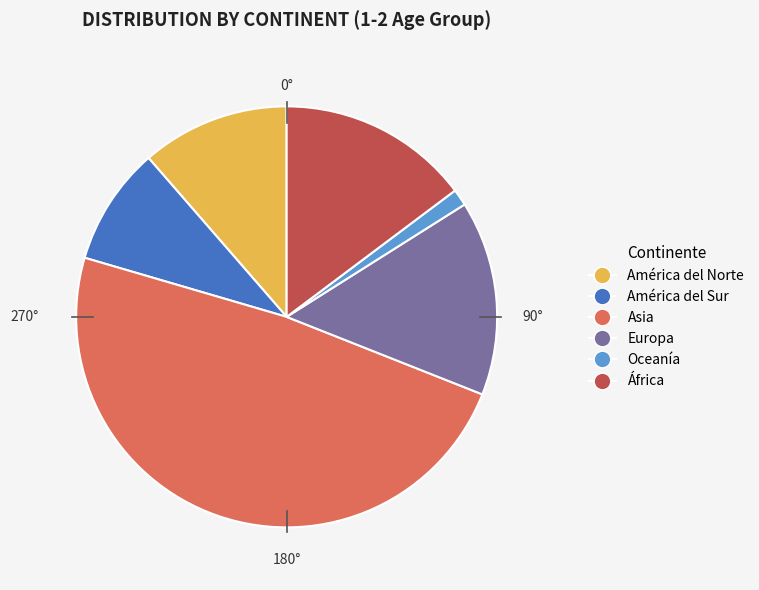

Is there a majority slice in this chart?

No